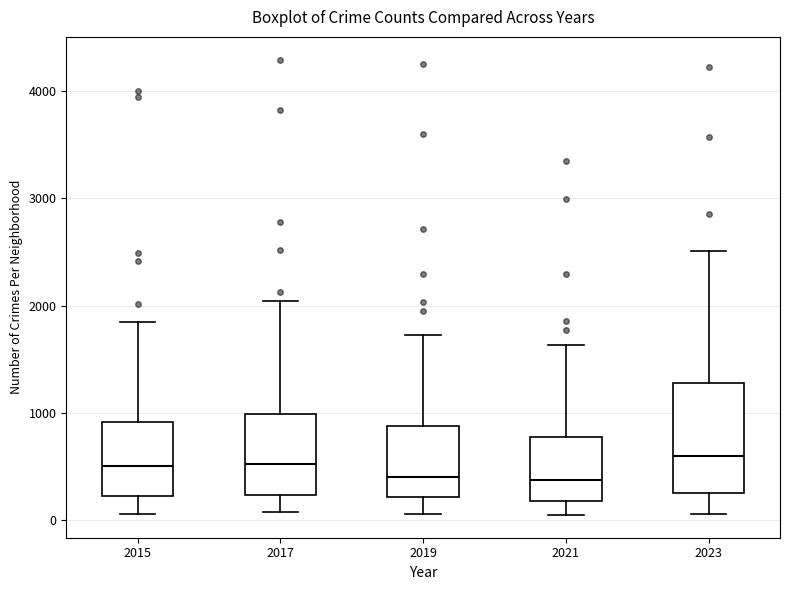

Where is the lower edge of the box at x = 2017 on the y-axis? The values are not printed on the chart, so give them approximately, as read against the axis.

200